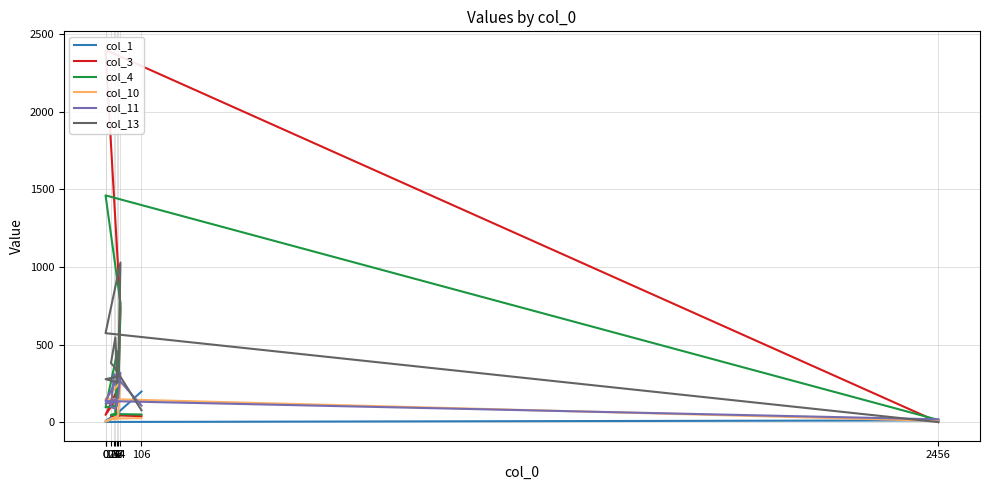

Where do col_11 and col_1 first cross each other?

106 and 25